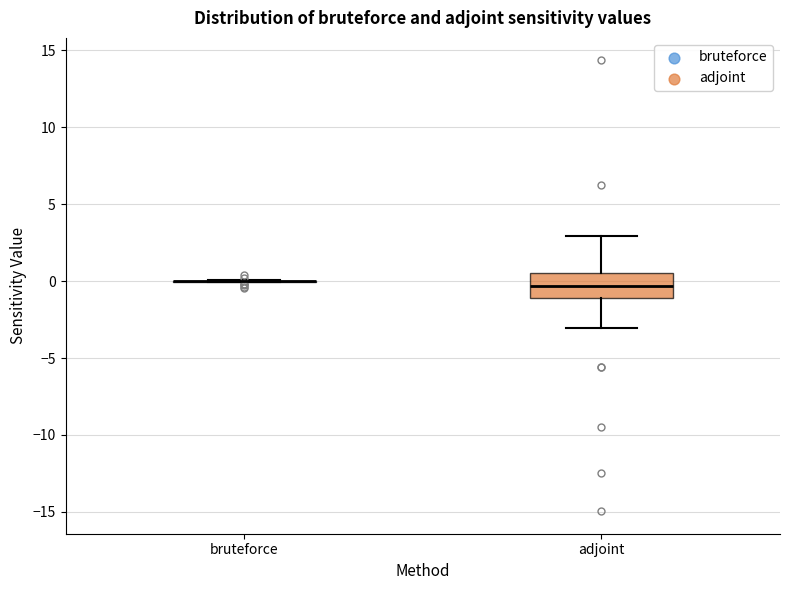

Comparing the boxes themselves (not the whiskers), which one is the tallest?

adjoint